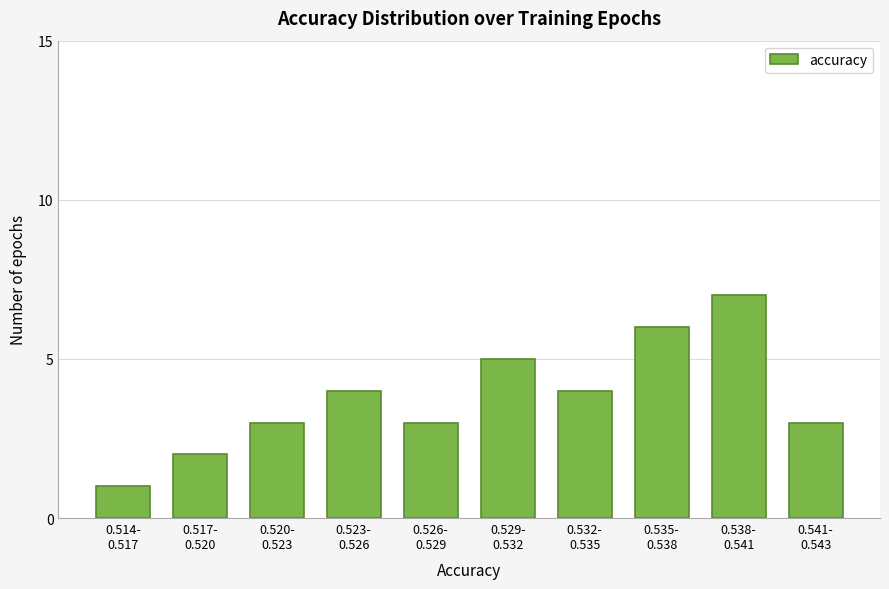

Reading left to right, what are all the values shown in this chart?

1	2	3	4	3	5	4	6	7	3